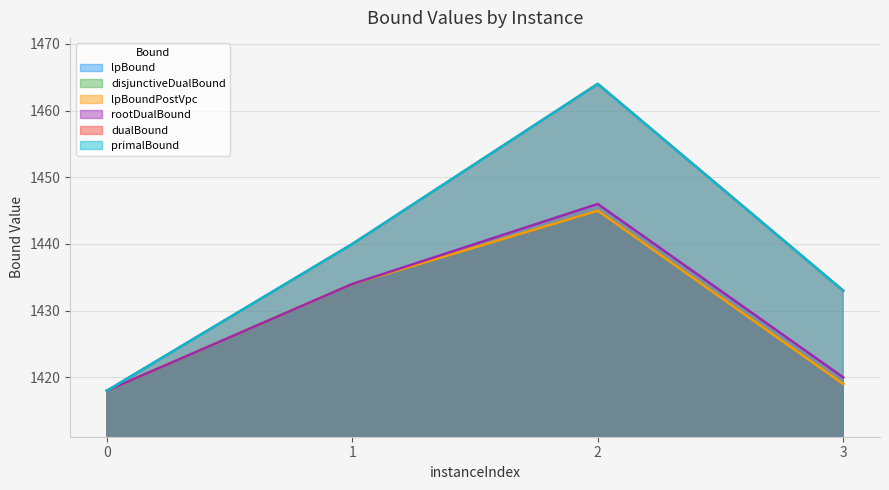

How many lines are shown in the chart?

6